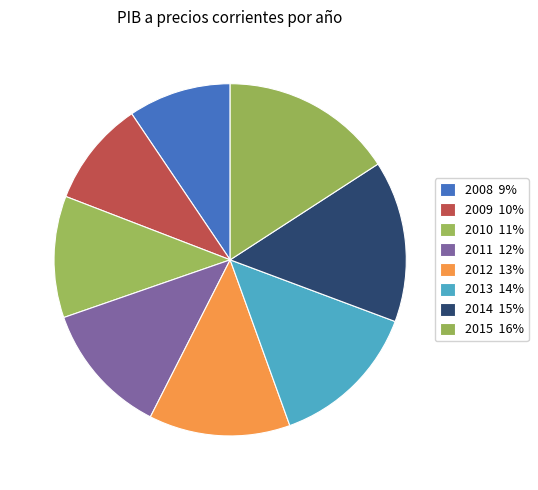

Does 2011 represent more than half of the total?

No